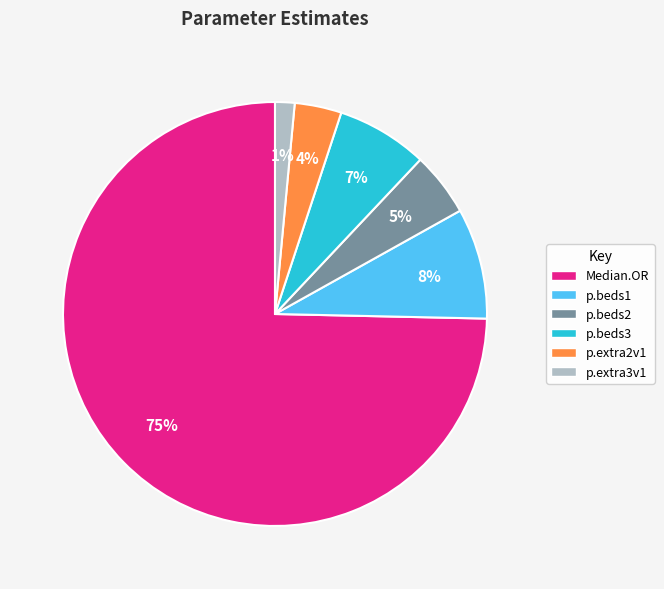

What percentage is the p.beds3 slice, to the nearest percent?

7%